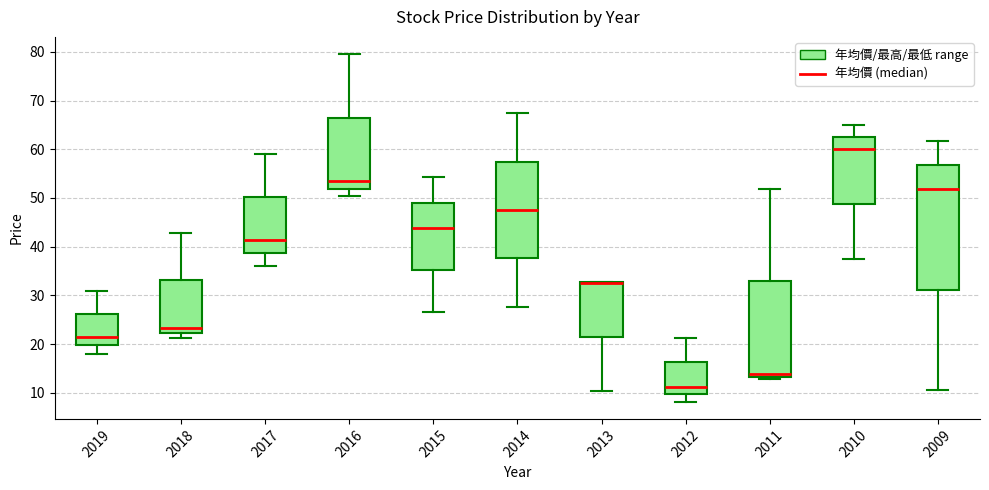

Reading left to right, read every box against the y-axis: the position of its median line, the range the box covers, and the ends of its whiskers. The values are not printed on the chart, so give them approximately, as read against the axis.

2019: median 22, box 20 to 26, whiskers 18 to 31
2018: median 23, box 22 to 33, whiskers 21 to 43
2017: median 41, box 39 to 50, whiskers 36 to 59
2016: median 53, box 52 to 66, whiskers 50 to 80
2015: median 44, box 35 to 49, whiskers 27 to 54
2014: median 48, box 38 to 57, whiskers 28 to 67
2013: median 33 (drawn on the box's upper edge), box 21 to 33, whiskers 10 to 33
2012: median 11, box 10 to 16, whiskers 8 to 21
2011: median 14, box 13 to 33, whiskers 13 (just below the box's lower edge) to 52
2010: median 60, box 49 to 63, whiskers 38 to 65
2009: median 52, box 31 to 57, whiskers 11 to 62